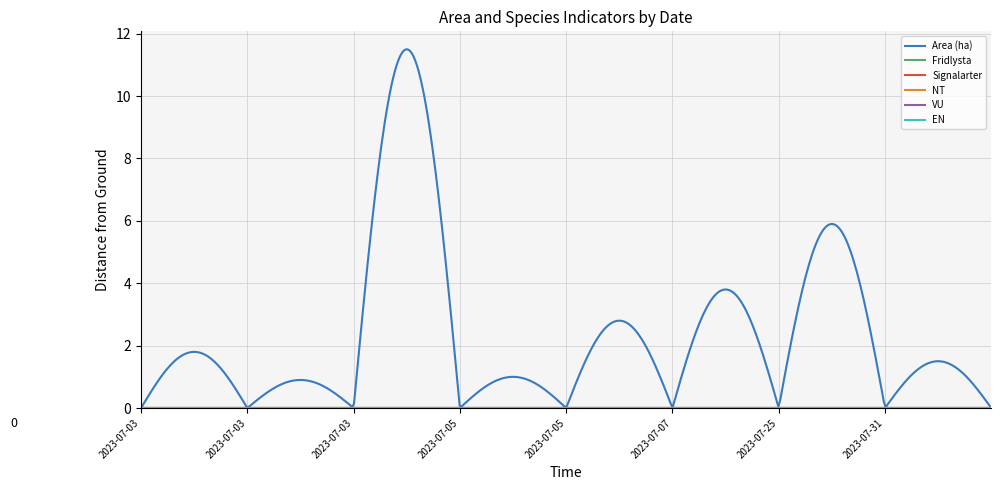

Does the chart have visible grid lines?

Yes